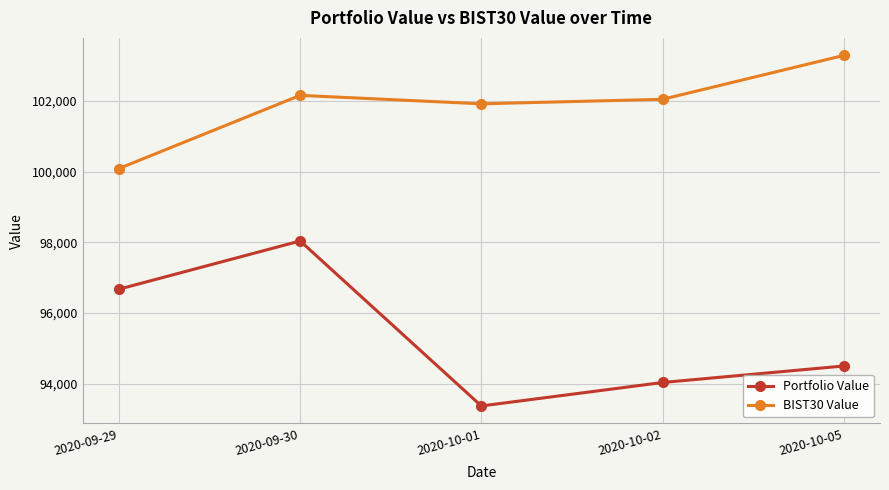

How many interior local peaks does the BIST30 Value series have?

1